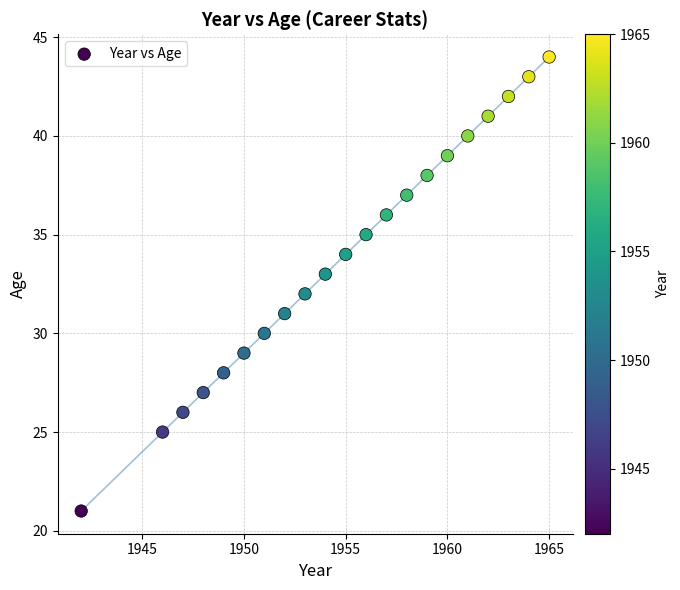

What is the range of X values (max minus min)?

23